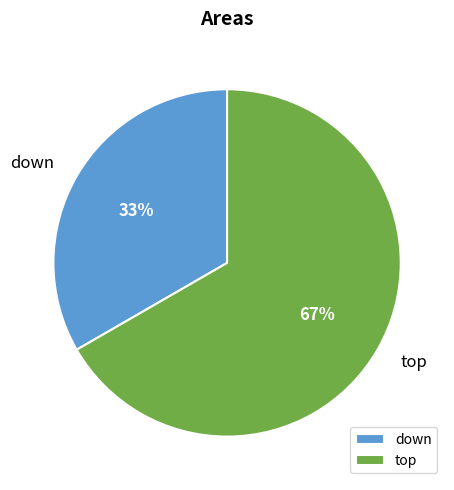

Is it true that down is 48% of the pie?

False